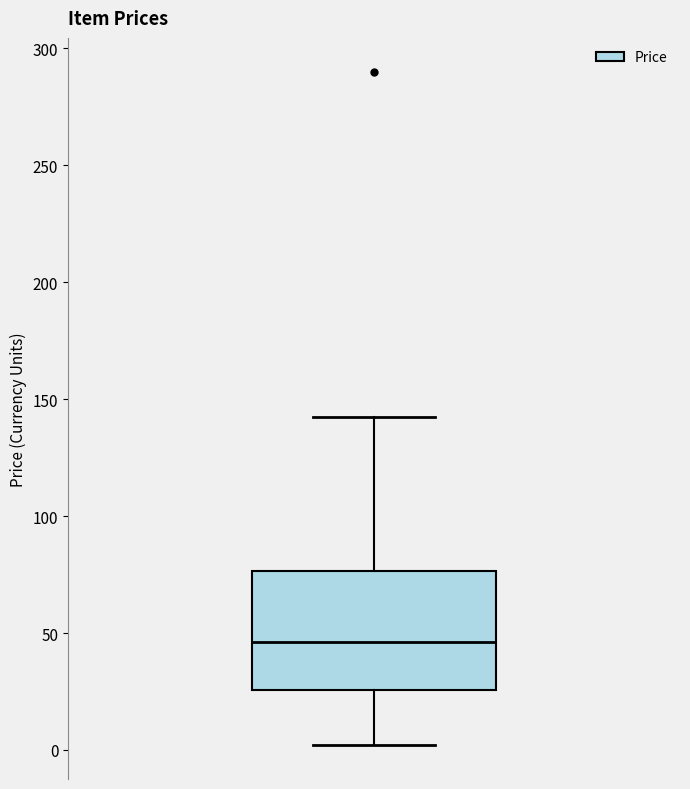

Where does the median line of the box sit on the y-axis? The values are not printed on the chart, so give them approximately, as read against the axis.

45